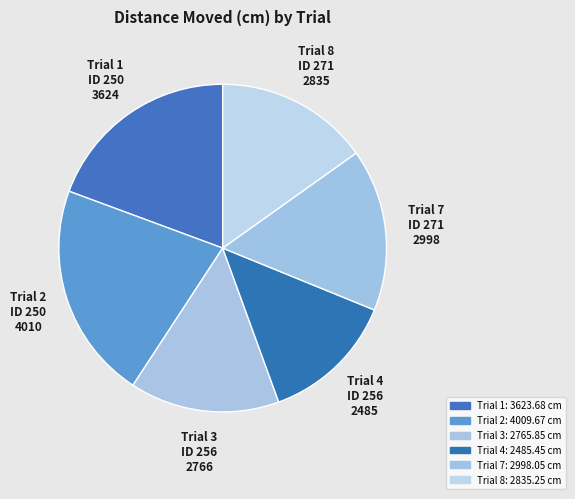

How many slices are in this pie chart?

6